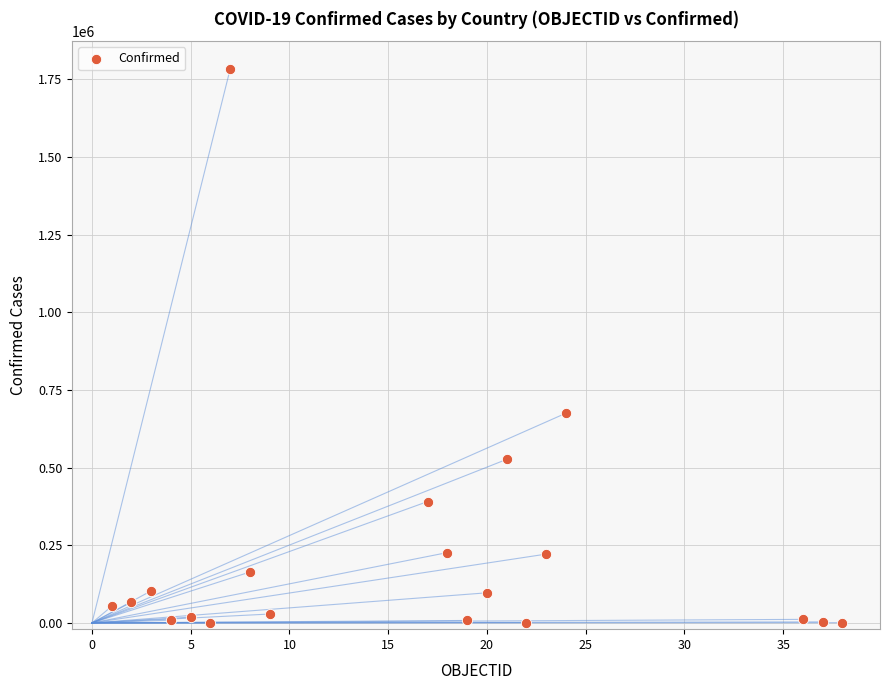

What is the range of Y values (max minus min)?

1782863